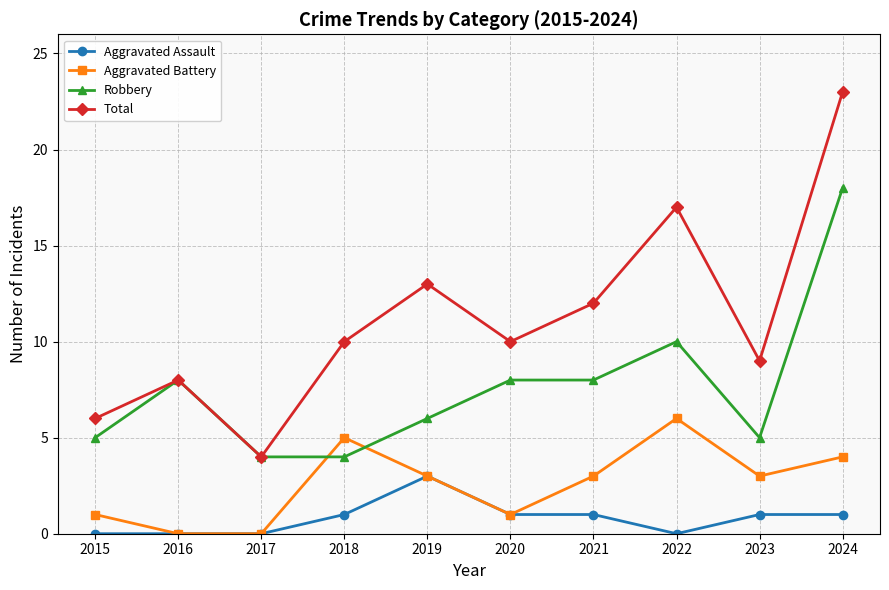

How many categories are shown in the chart?

10